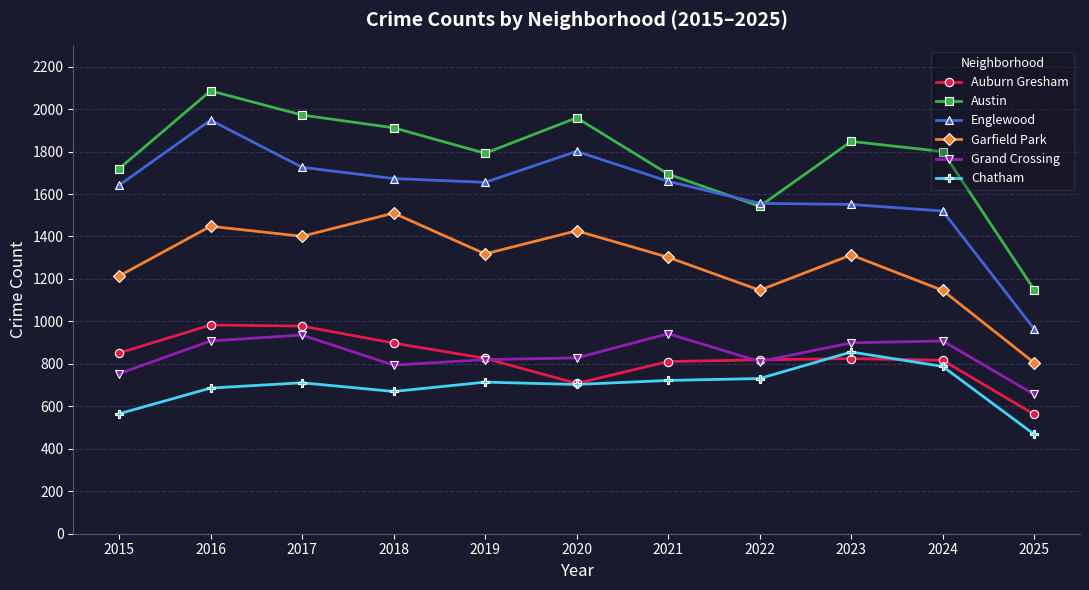

True or false: Chatham has a value of 856 at 2023.

True